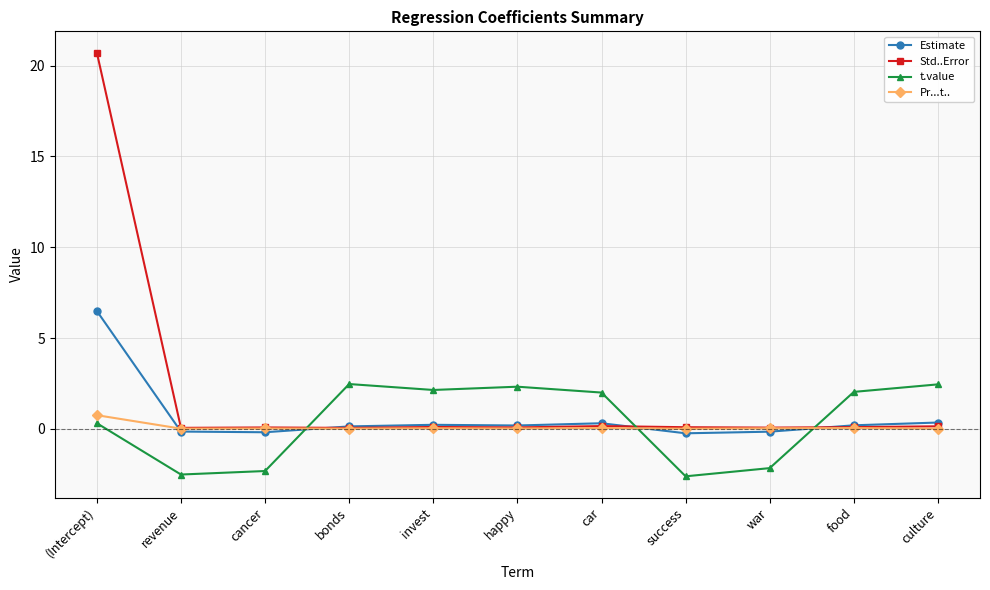

What is the difference between the second highest and second lowest values in the Std..Error series?

0.1